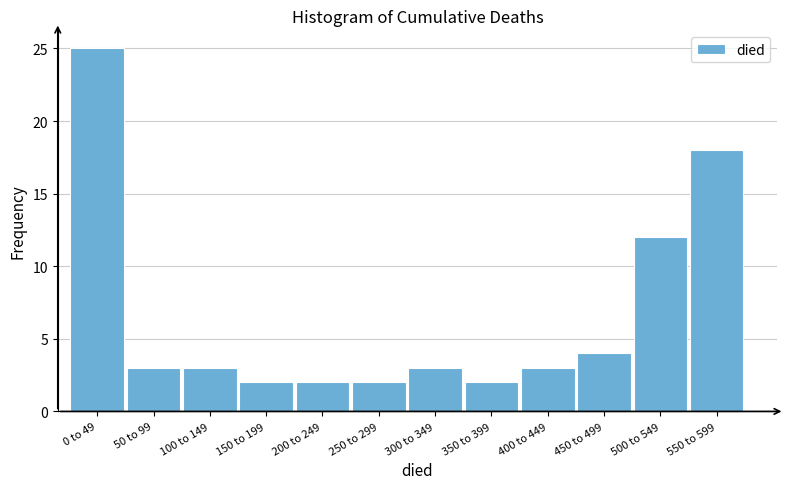

Reading left to right, extract all data points from this chart.

25	3	3	2	2	2	3	2	3	4	12	18